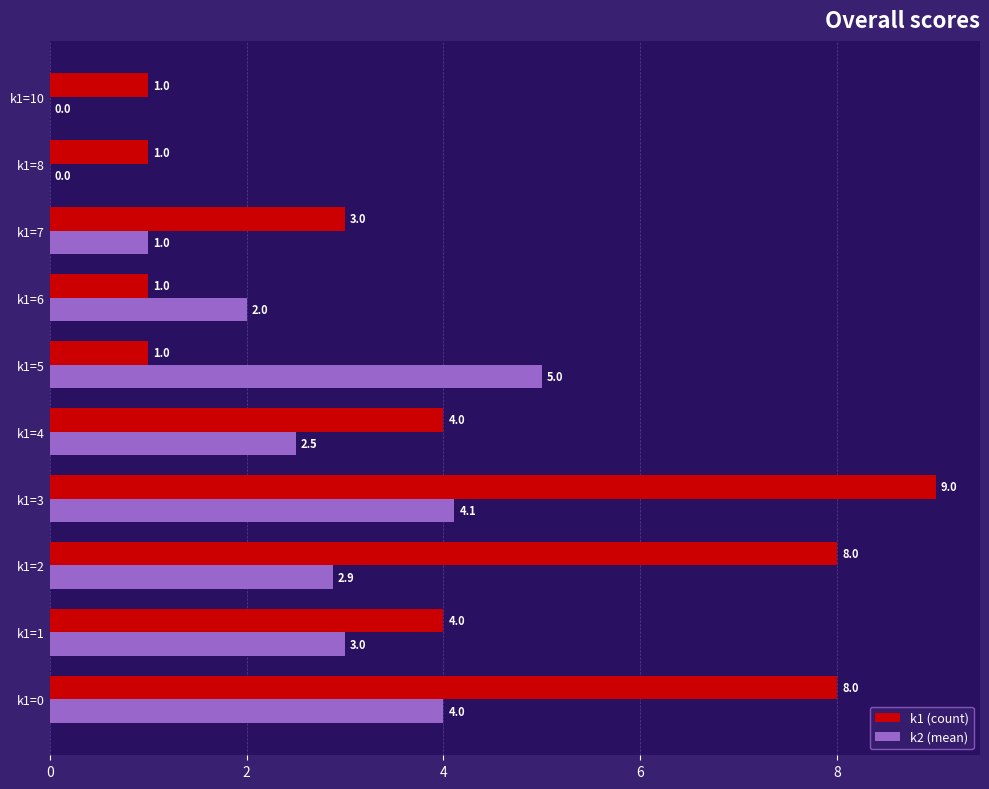

Which series has the largest total across all categories?

k1 (count)